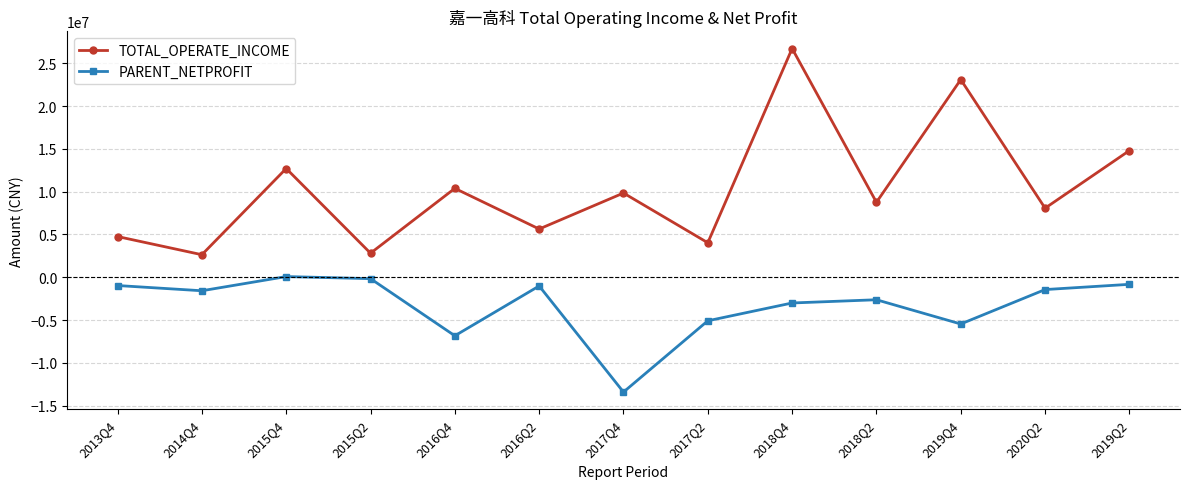

Does the chart display data point markers on the line(s)?

Yes